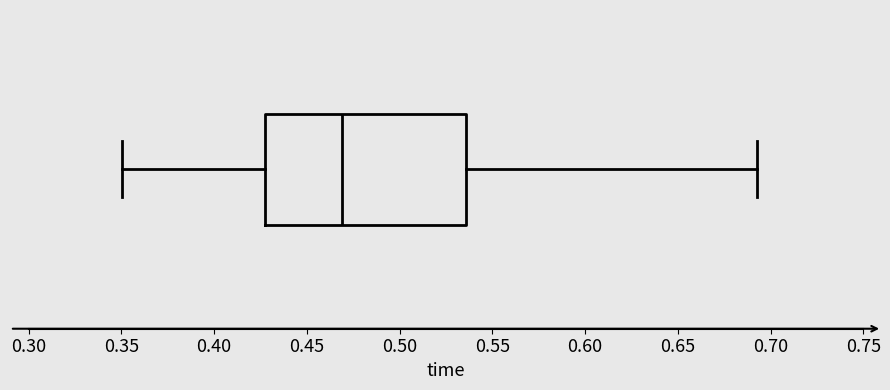

Read this box plot against the x-axis: the position of the median line, the range covered by the box, and the ends of both whiskers. The values are not printed on the chart, so give them approximately, as read against the axis.

median 0.470, box 0.425 to 0.535, whiskers 0.350 to 0.690